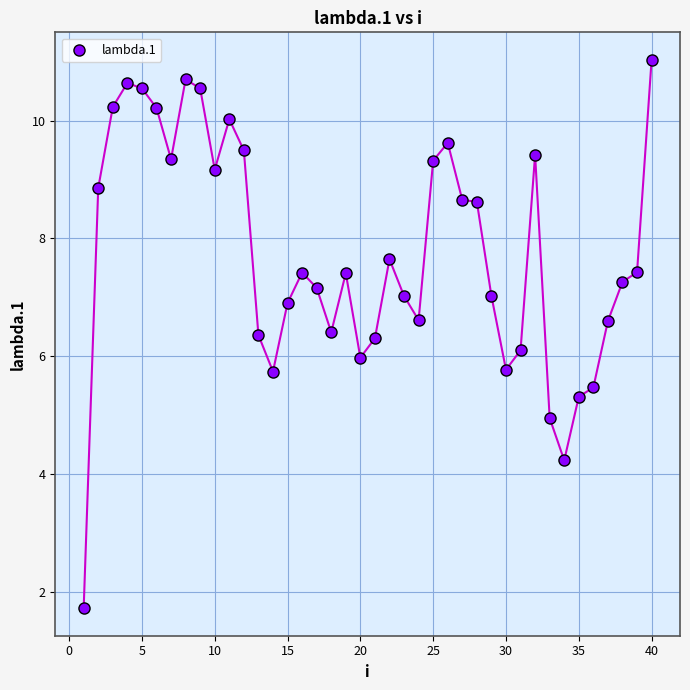

What is the range of Y values (max minus min)?

9.3